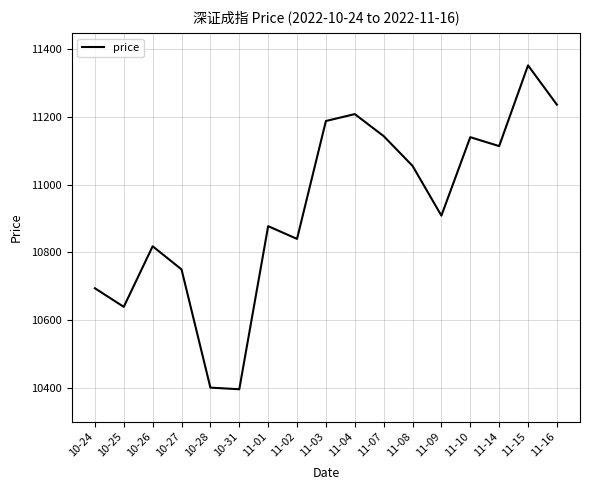

Count the number of values greater than 10908.

9